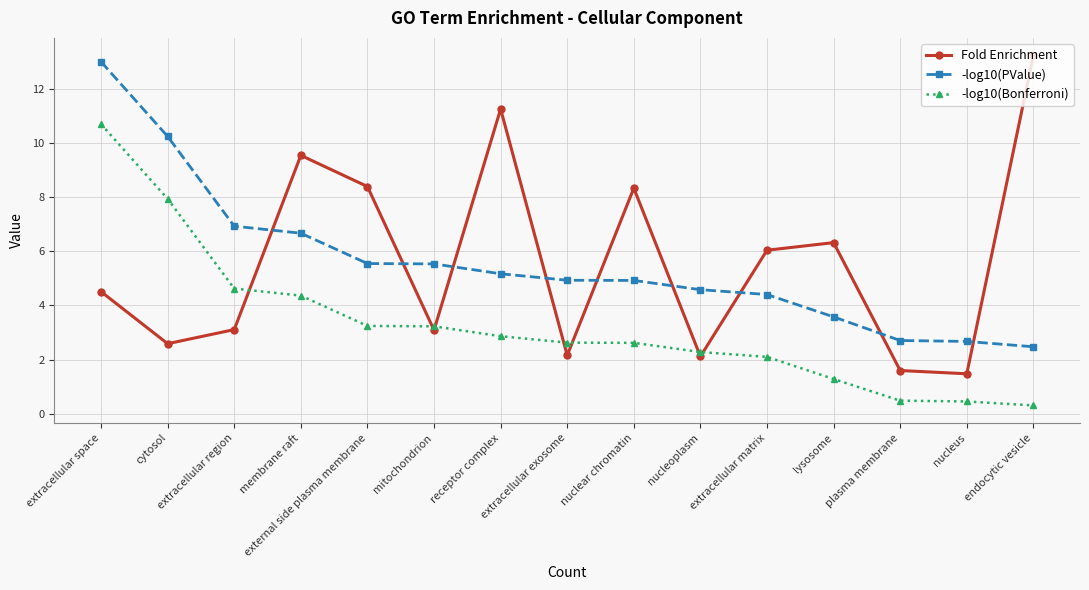

At which category is the sum across all series the highest?

extracellular space